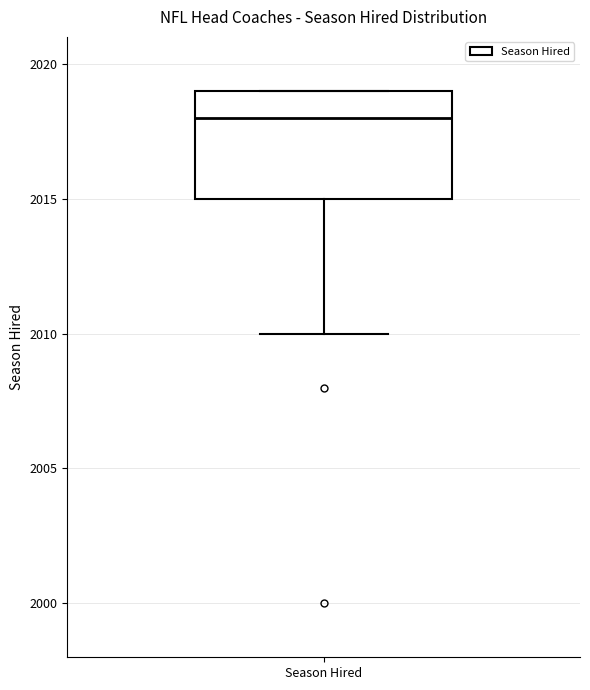

Transcribe this box plot: give where the median line is, the range the box spans, and where the two whiskers end, as read against the y-axis. The values are not printed on the chart, so give them approximately, as read against the axis.

median 2018, box 2015 to 2019, whiskers 2010 to 2019